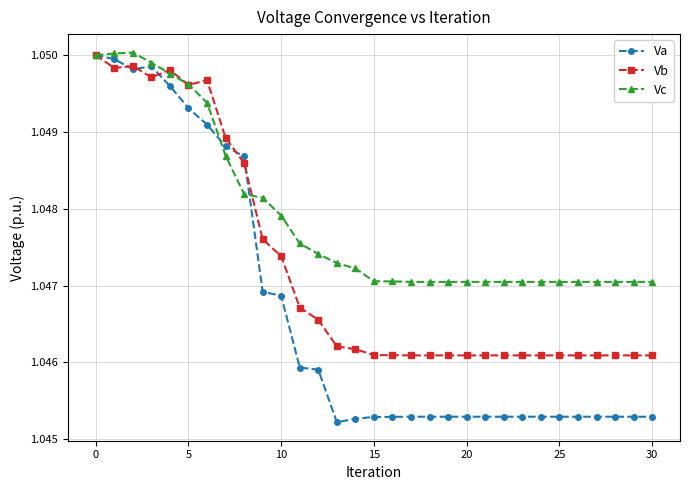

How many Va values are between 1 and 2?

31